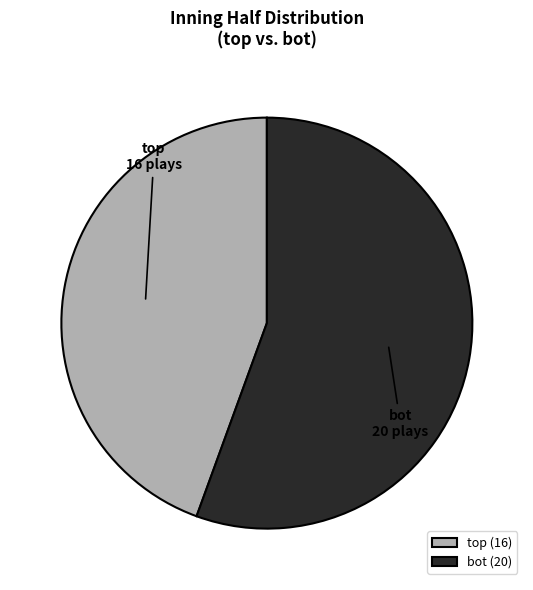

True or false: bot accounts for 56% of the total.

True